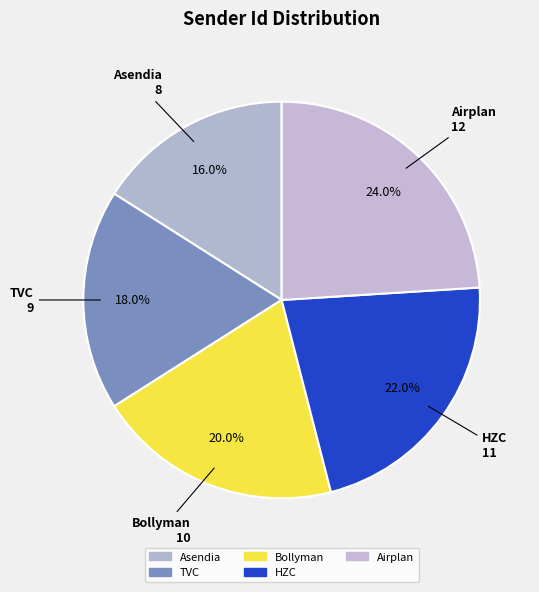

What percentage is the TVC slice, to the nearest percent?

18%